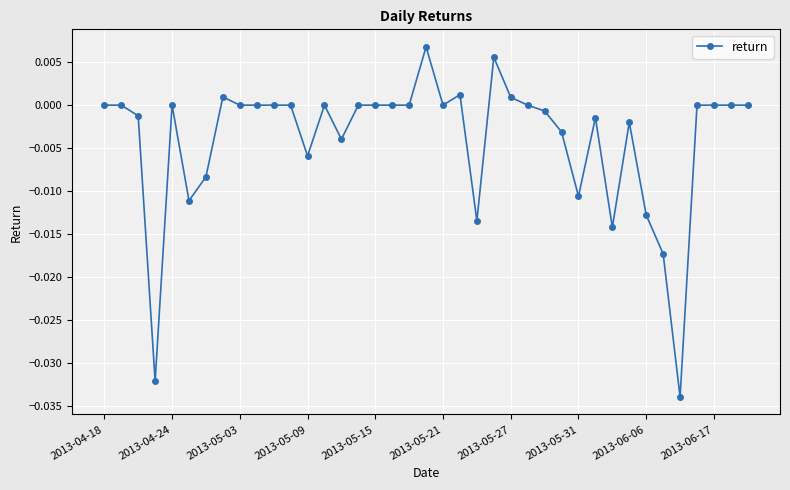

Count the number of data series in this chart.

1